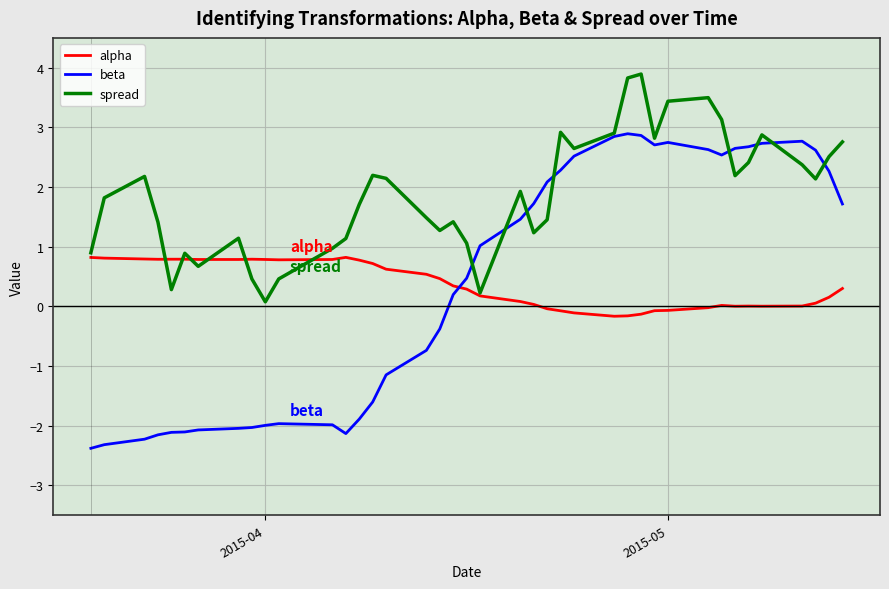

True or false: alpha and beta cross at least once.

True